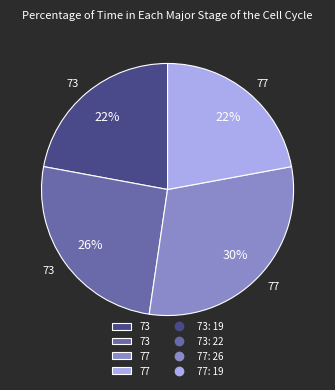

Does any single category account for the majority?

No